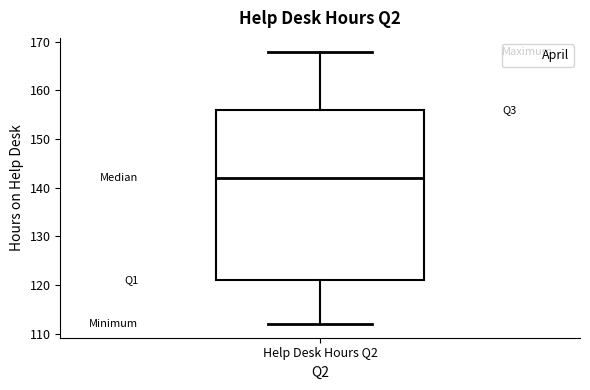

Where does the lower whisker of the box for Help Desk Hours Q2 end on the y-axis? The values are not printed on the chart, so give them approximately, as read against the axis.

112